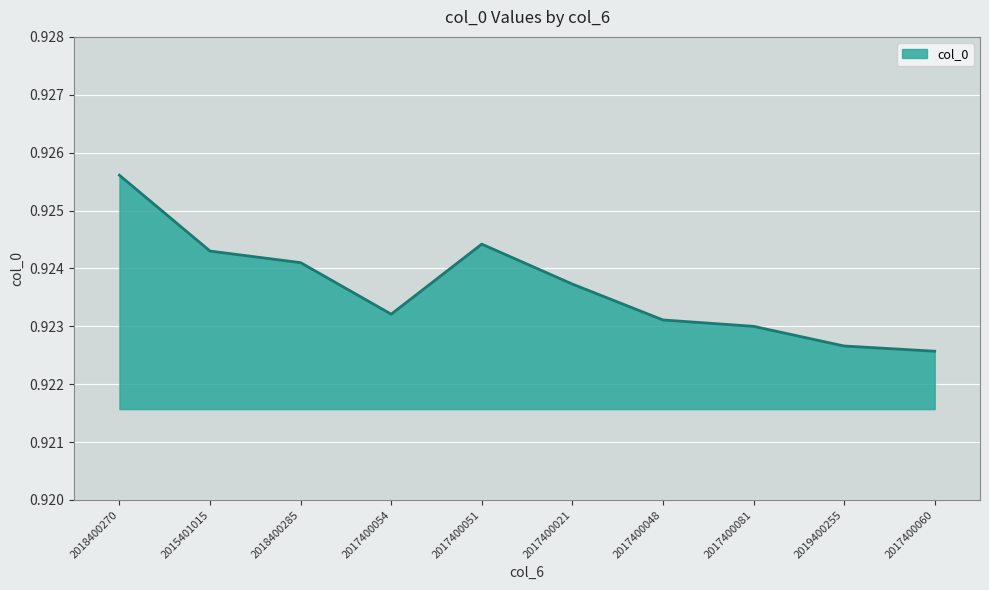

Which has a higher value, 2017400060 or 2017400021?

2017400021